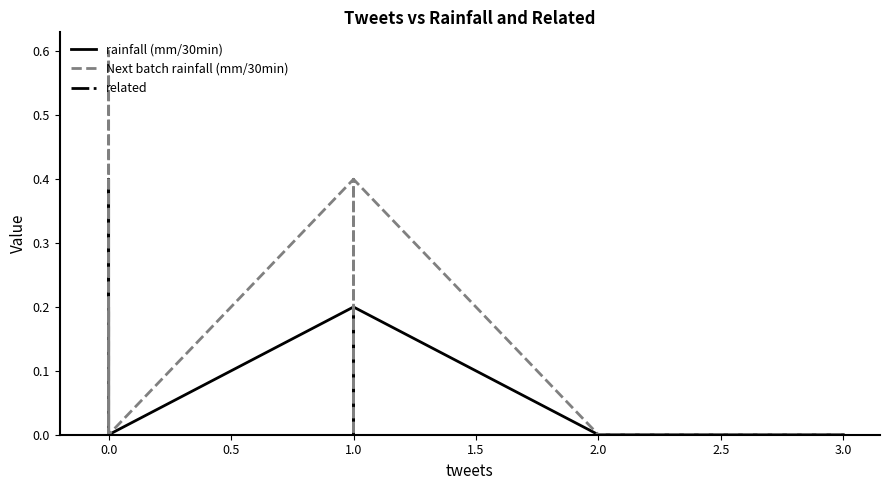

Count the number of categories in the chart.

20